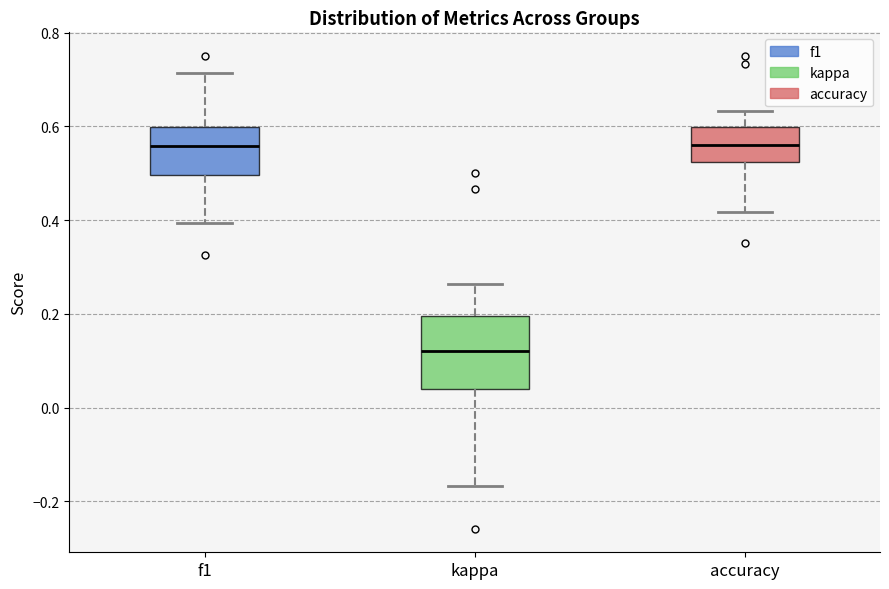

Which box is the tallest, from its lower edge to its upper edge?

kappa